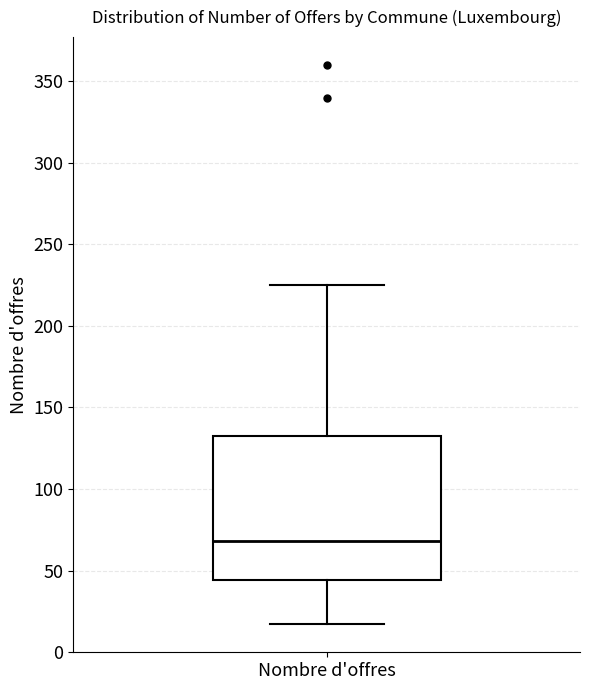

Transcribe this box plot: give where the median line is, the range the box spans, and where the two whiskers end, as read against the y-axis. The values are not printed on the chart, so give them approximately, as read against the axis.

median 70, box 45 to 135, whiskers 15 to 225